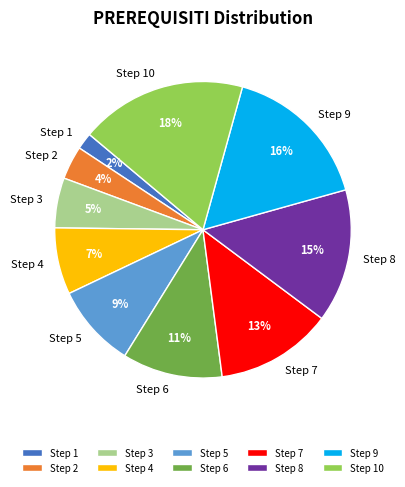

To the nearest percent, what percentage of the pie is Step 5?

9%